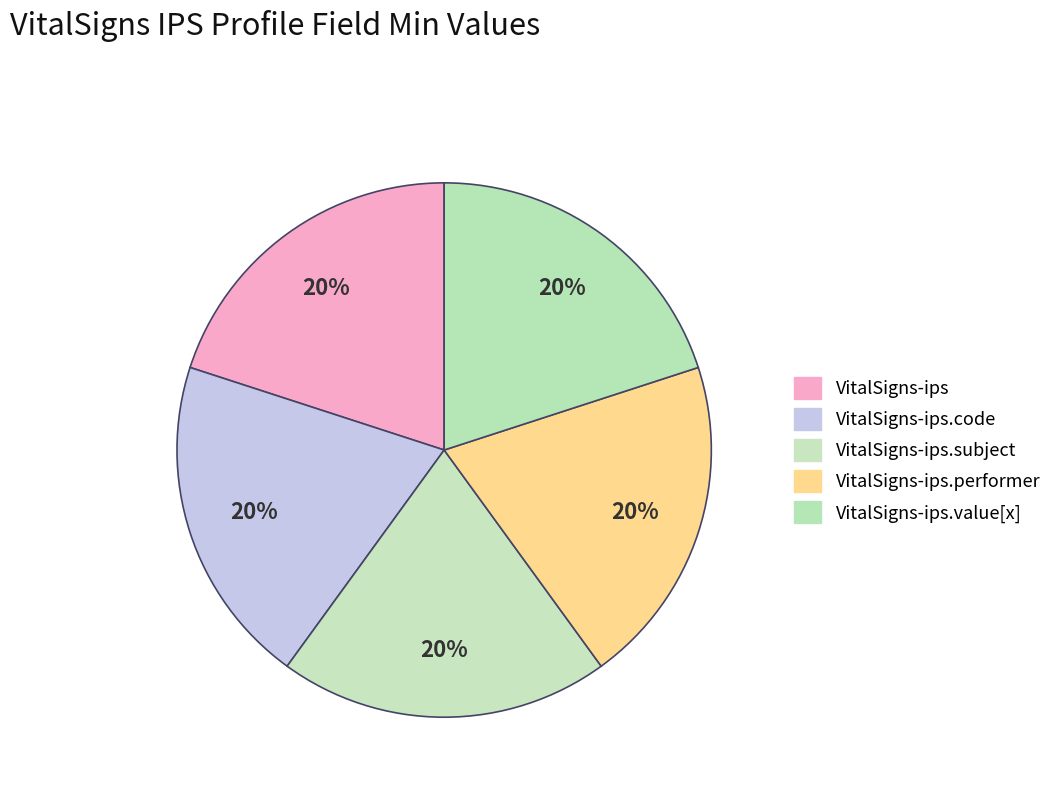

How many slices are in this pie chart?

5